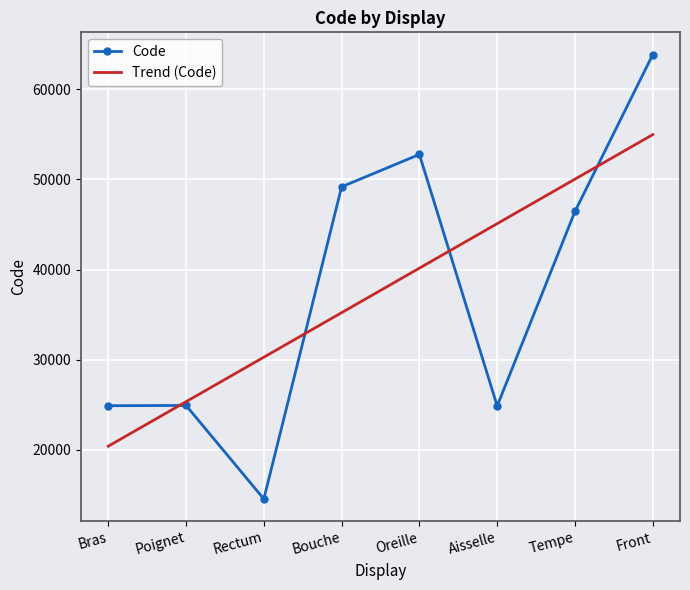

True or false: Trend (Code) has a value of 25335.6 at Poignet.

True